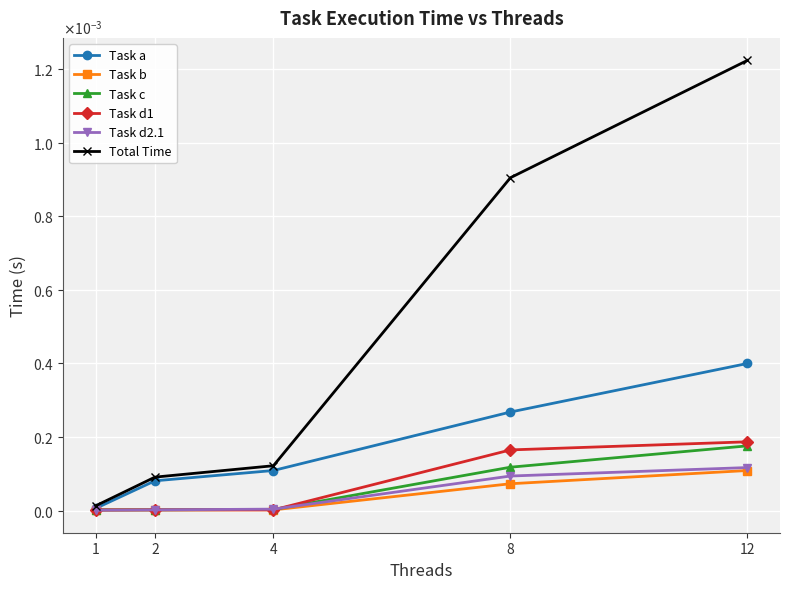

Does the chart have visible grid lines?

Yes